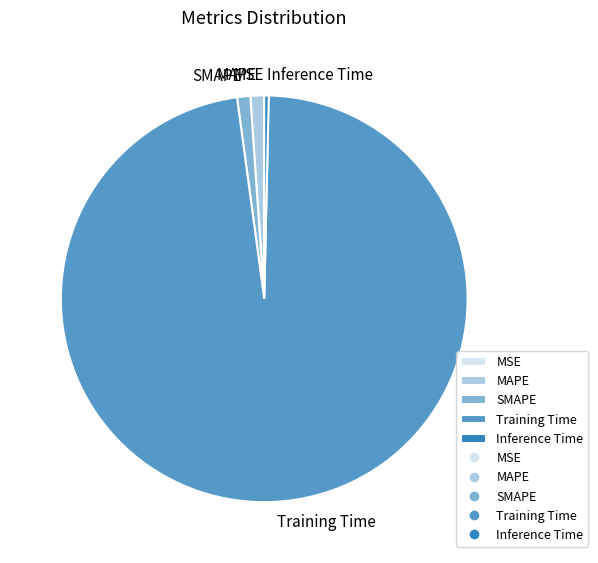

The MAPE slice represents 12% of the pie. True or false?

False